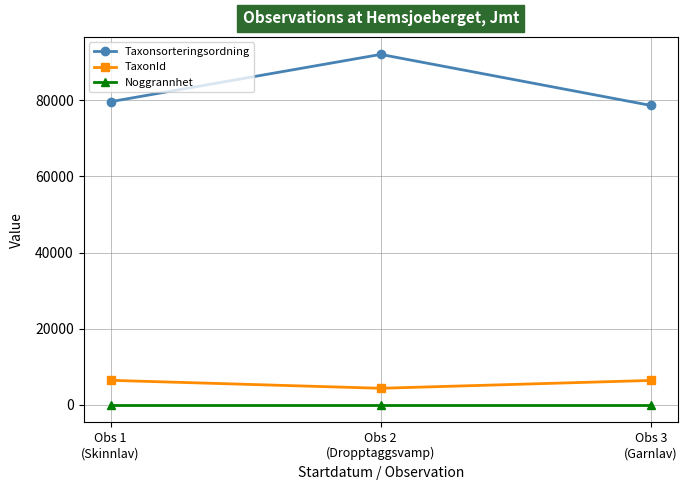

What is the difference between the TaxonId values at Obs 1
(Skinnlav) and Obs 2
(Dropptaggsvamp)?

2090